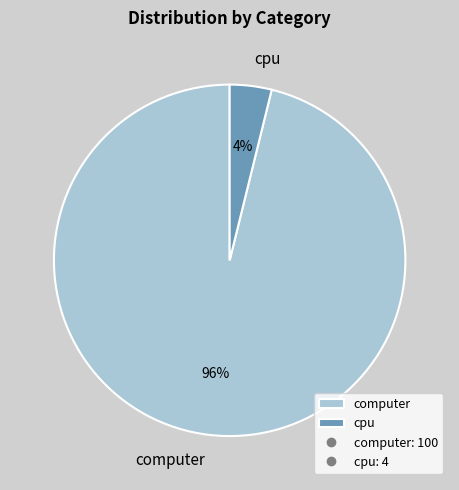

To the nearest percent, what is the difference between the largest and smallest slice percentages?

92%